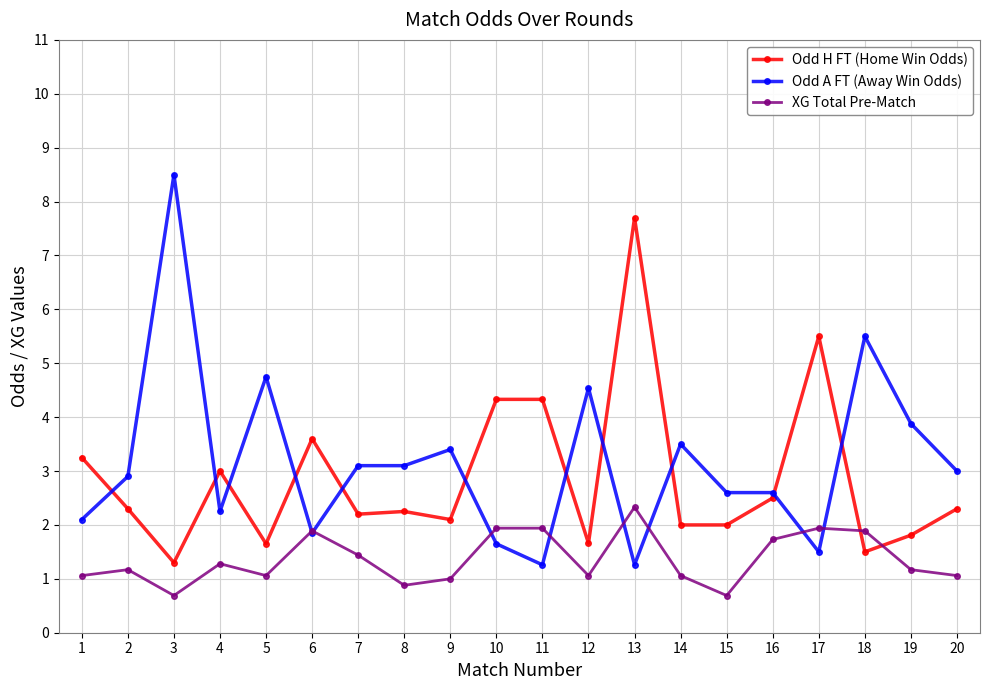

What value does the XG Total Pre-Match series have at 17?

1.9